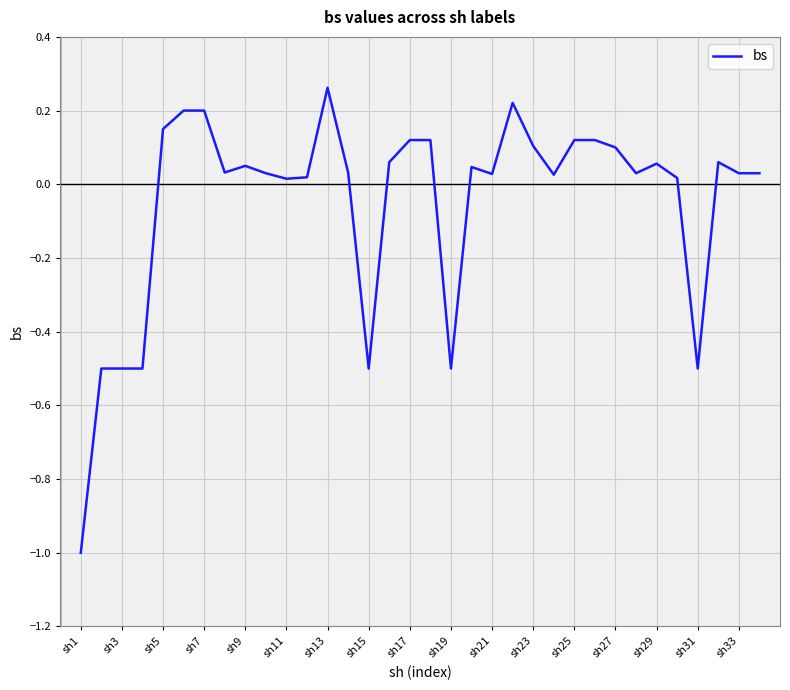

What is the smallest value displayed?

-1.0